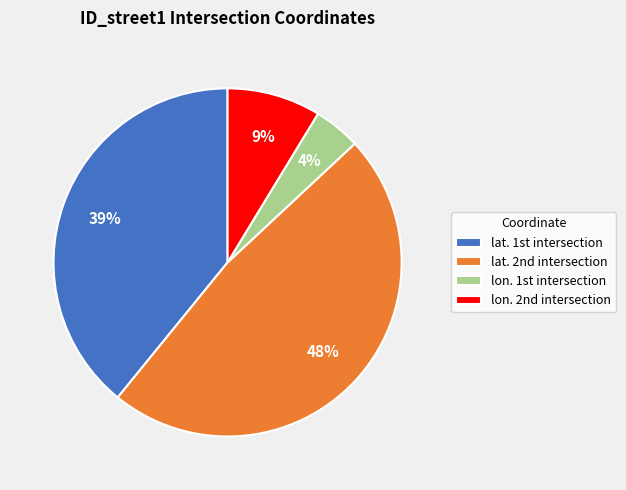

Which category has the smallest portion of the pie?

lon. 1st intersection